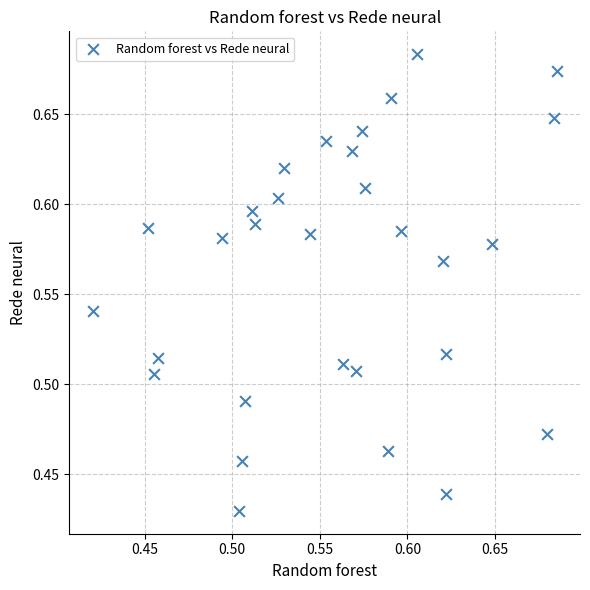

What is the range of Y values (max minus min)?

0.3